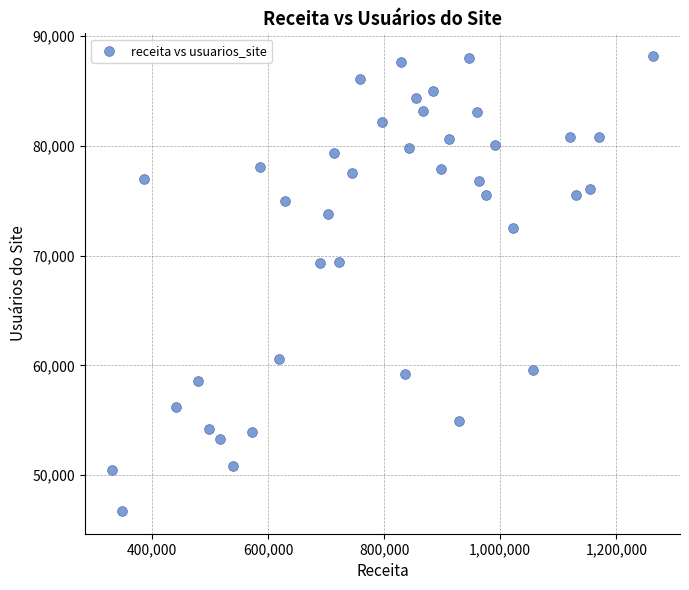

What is the range of Y values (max minus min)?

41431